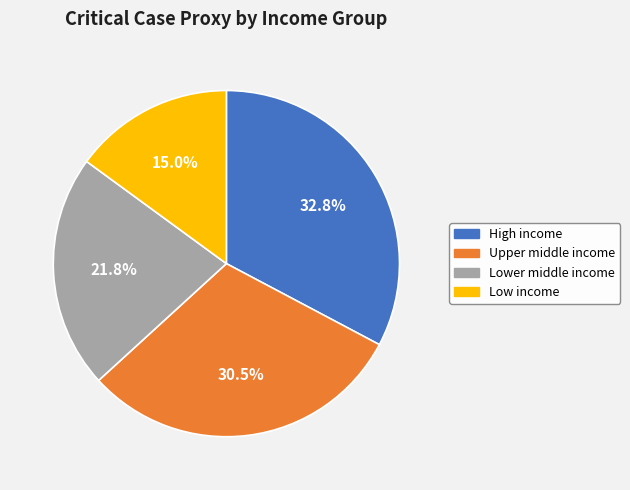

Rank the categories by value from lowest to highest.

Low income, Lower middle income, Upper middle income, High income